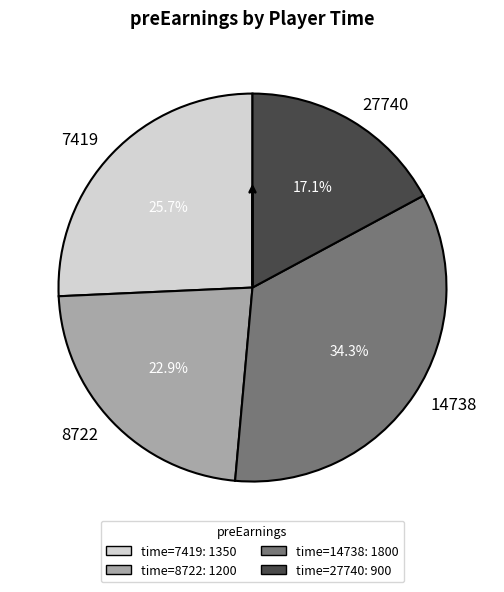

Does any single category account for the majority?

No